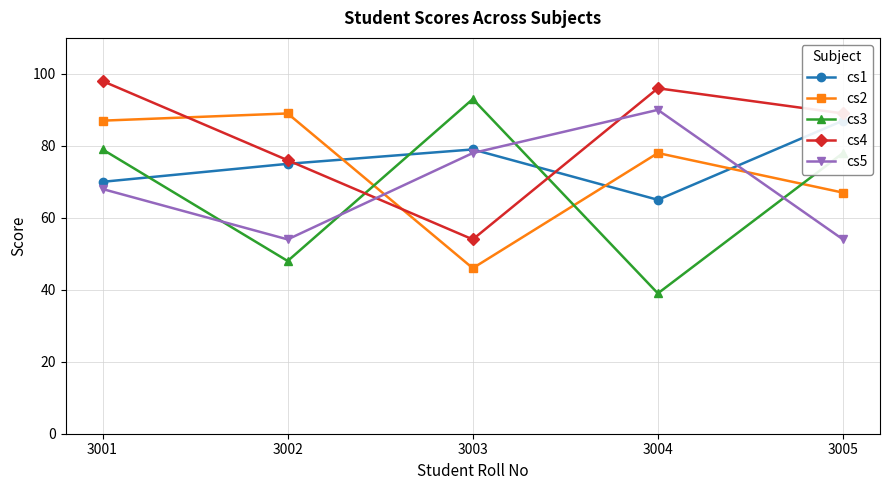

How many interior local valleys does the cs1 series have?

1